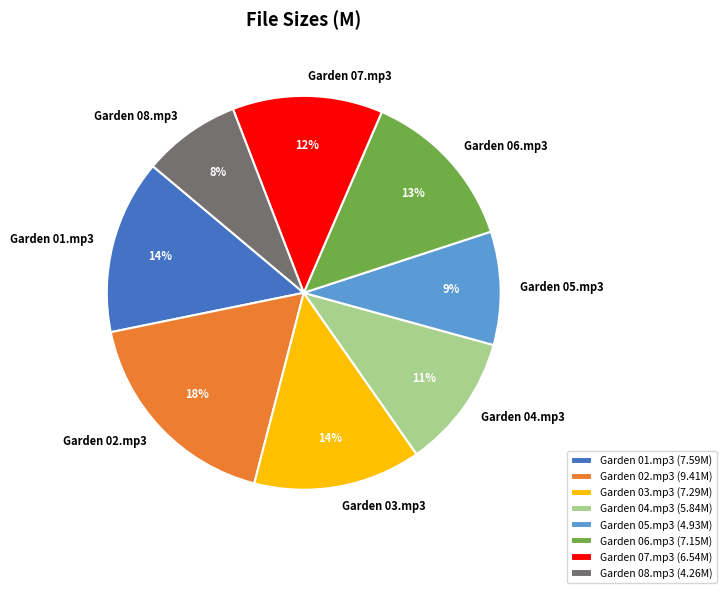

Is the sum of Garden 04.mp3 and Garden 06.mp3 greater than half?

No